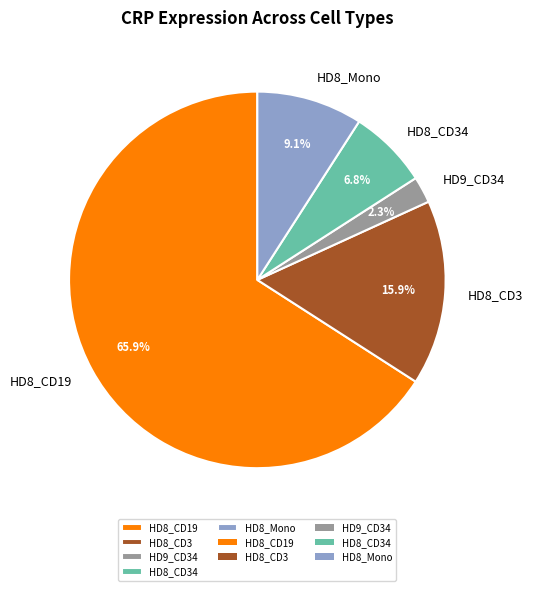

What is the total percentage of HD8_CD3 and HD8_CD19?

81.8%